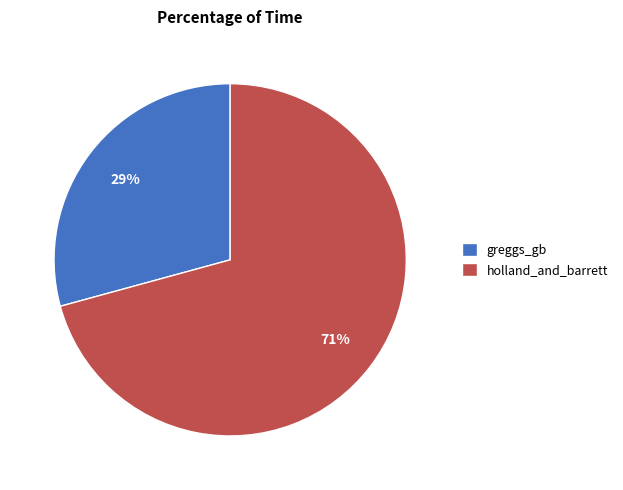

To the nearest percent, what is the difference between the holland_and_barrett and greggs_gb slice percentages?

42%